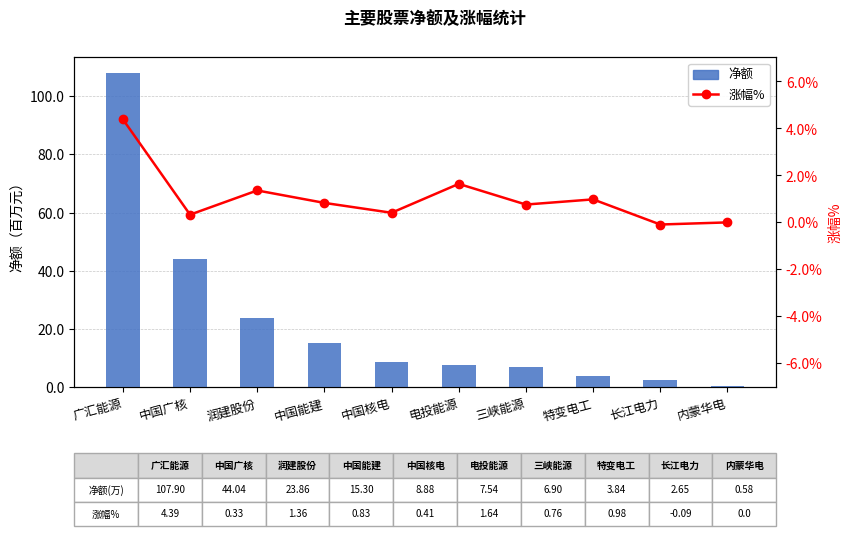

Does the chart contain stacked bars?

No